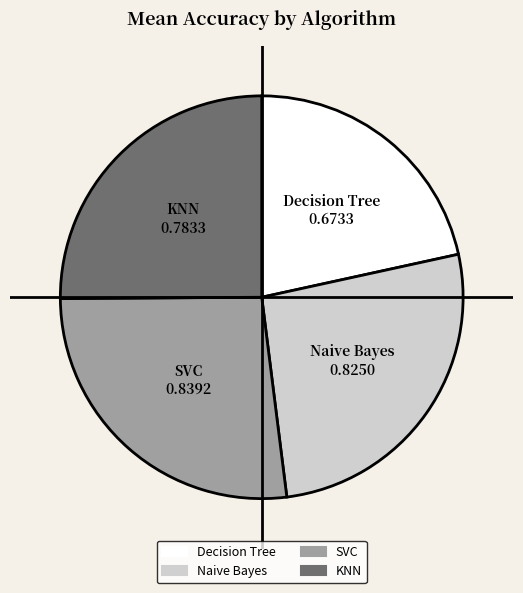

Does Decision Tree represent more than half of the total?

No